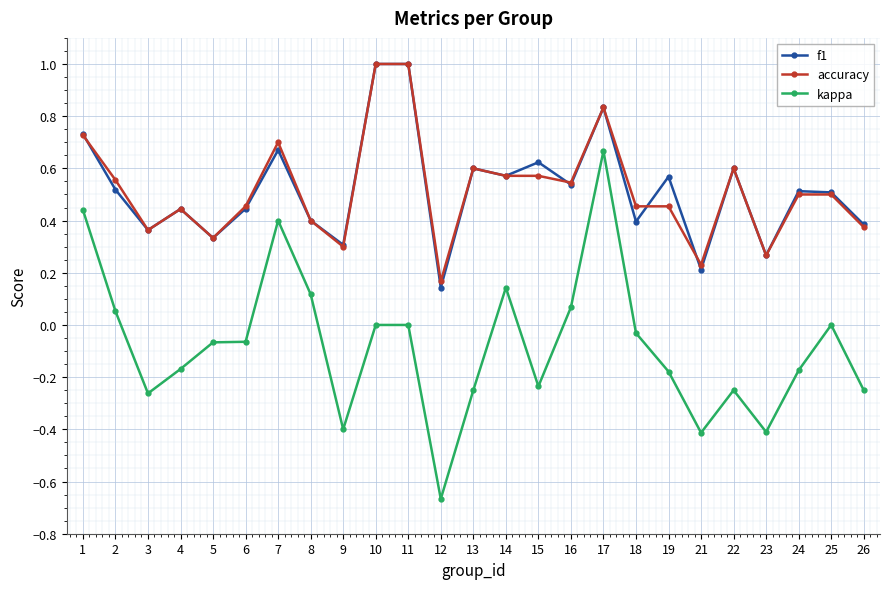

Does the chart display data point markers on the line(s)?

Yes